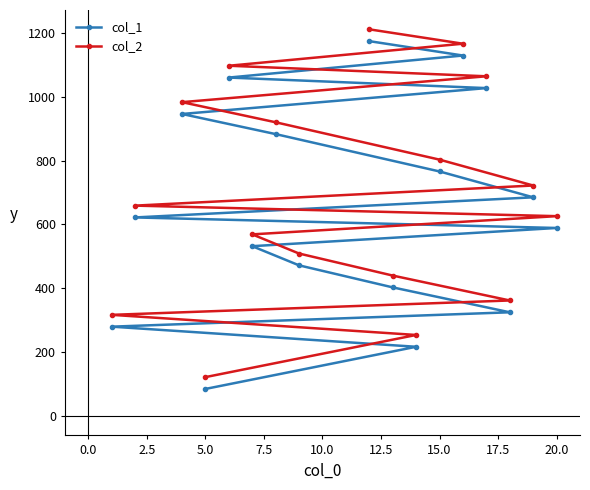

Read the col_1 value at 20.0.

589